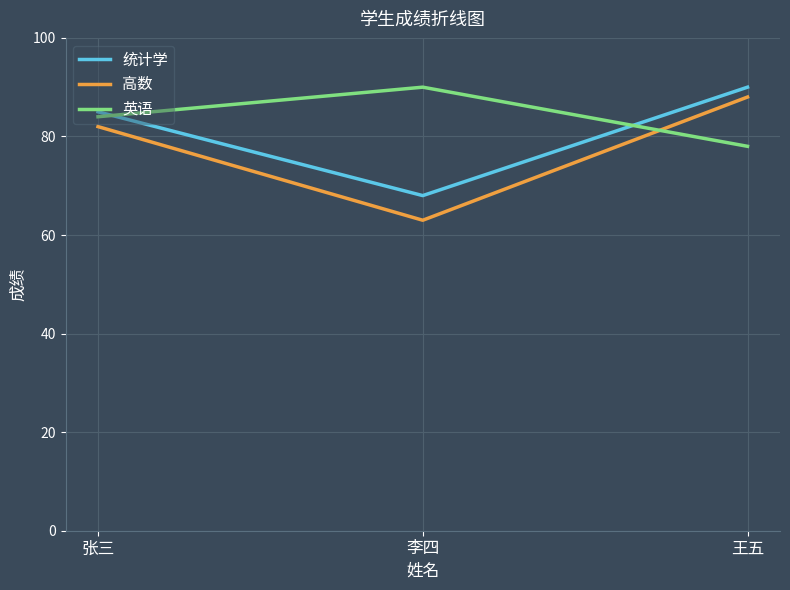

What position from the left is 王五?

3